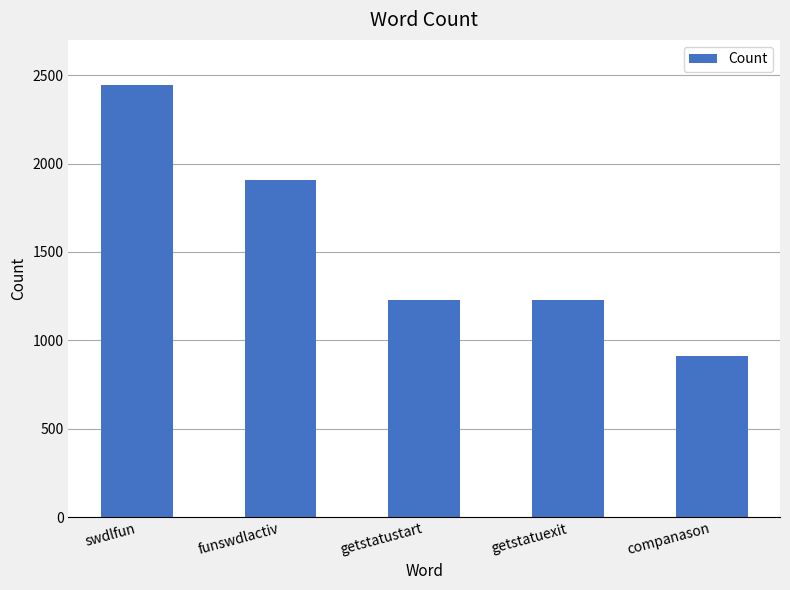

Does the chart contain any negative values?

No